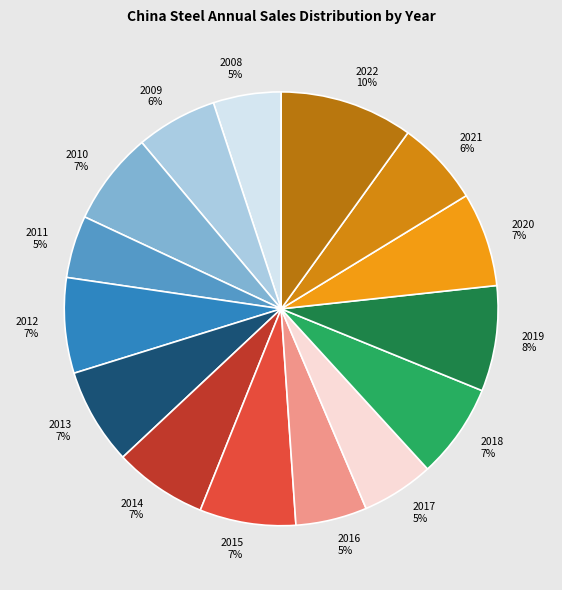

What percentage is the 2012 slice, to the nearest percent?

7%